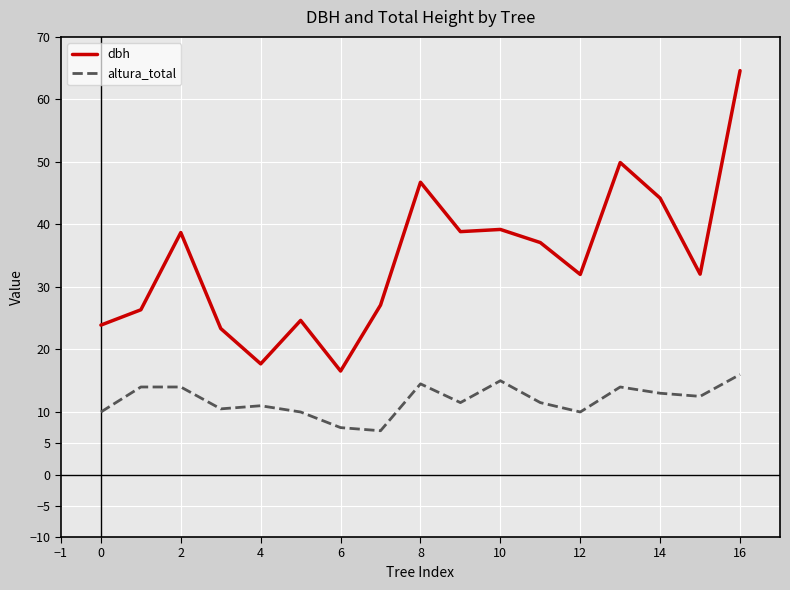

What is the highest value of the dbh series?

64.6